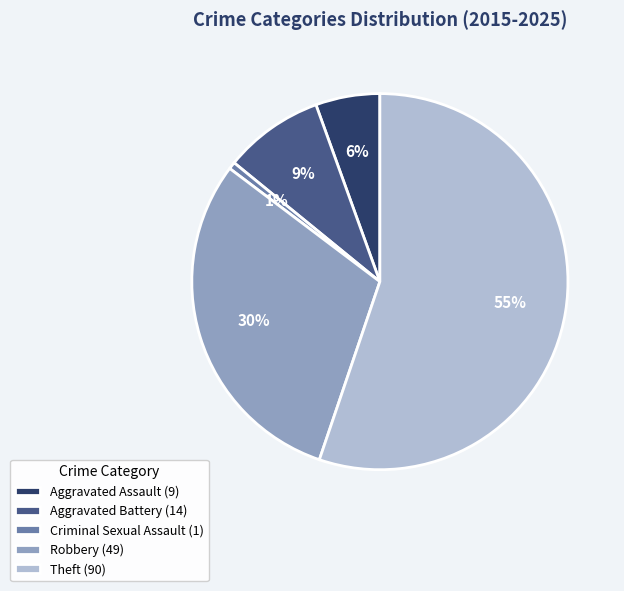

Is it true that Criminal Sexual Assault is 11% of the pie?

False